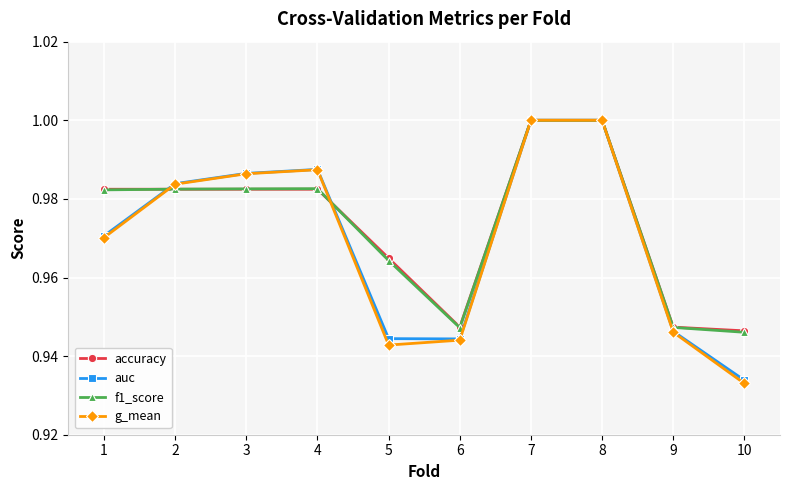

The value of auc at 7 is 1.0. True or false?

True